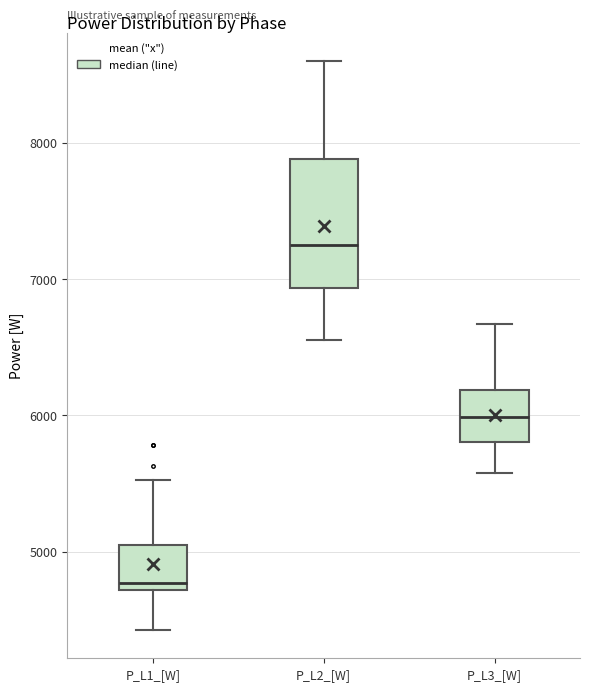

Which box's median line is the lowest?

P_L1_[W]